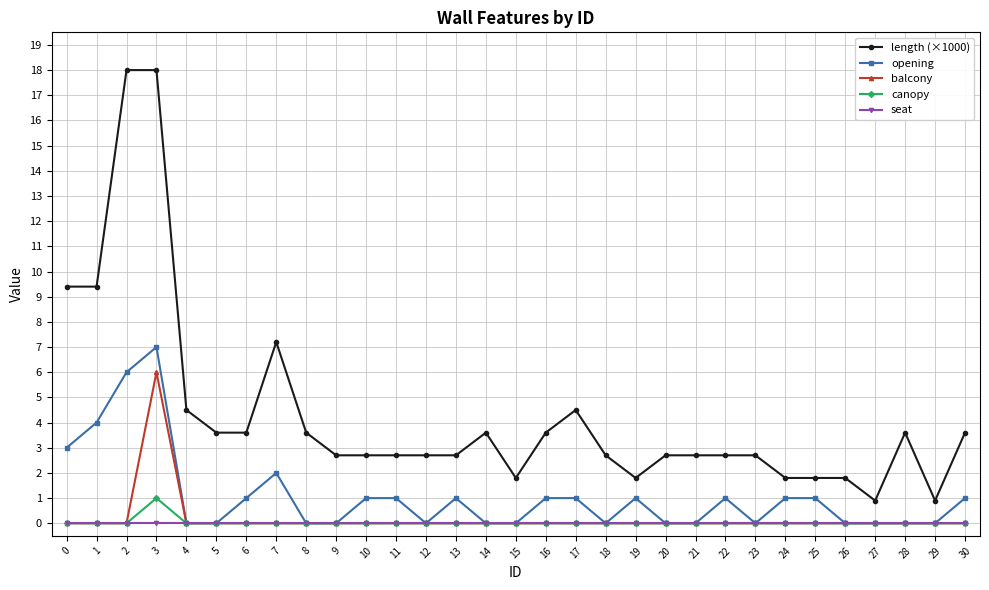

Reading right to left, transcribe all the data shown in this chart.

length (×1000): 3.6	0.9	3.6	0.9	1.8	1.8	1.8	2.7	2.7	2.7	2.7	1.8	2.7	4.5	3.6	1.8	3.6	2.7	2.7	2.7	2.7	2.7	3.6	7.2	3.6	3.6	4.5	18.0	18.0	9.4	9.4
opening: 1.0	0.0	0.0	0.0	0.0	1.0	1.0	0.0	1.0	0.0	0.0	1.0	0.0	1.0	1.0	0.0	0.0	1.0	0.0	1.0	1.0	0.0	0.0	2.0	1.0	0.0	0.0	7.0	6.0	4.0	3.0
balcony: 0.0	0.0	0.0	0.0	0.0	0.0	0.0	0.0	0.0	0.0	0.0	0.0	0.0	0.0	0.0	0.0	0.0	0.0	0.0	0.0	0.0	0.0	0.0	0.0	0.0	0.0	0.0	6.0	0.0	0.0	0.0
canopy: 0.0	0.0	0.0	0.0	0.0	0.0	0.0	0.0	0.0	0.0	0.0	0.0	0.0	0.0	0.0	0.0	0.0	0.0	0.0	0.0	0.0	0.0	0.0	0.0	0.0	0.0	0.0	1.0	0.0	0.0	0.0
seat: 0.0	0.0	0.0	0.0	0.0	0.0	0.0	0.0	0.0	0.0	0.0	0.0	0.0	0.0	0.0	0.0	0.0	0.0	0.0	0.0	0.0	0.0	0.0	0.0	0.0	0.0	0.0	0.0	0.0	0.0	0.0